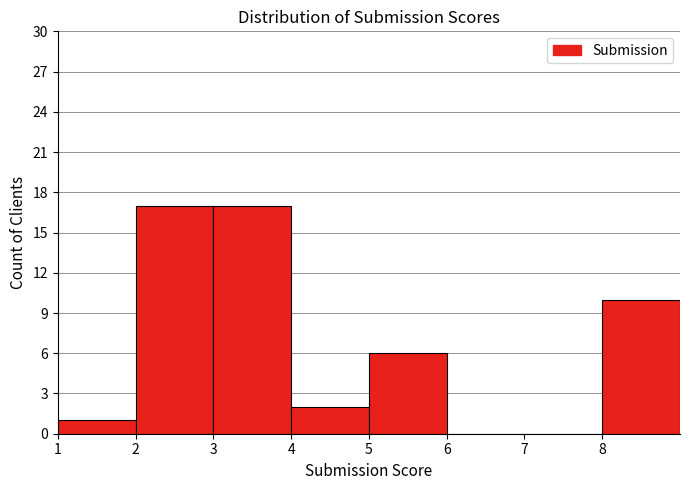

Reading left to right, list every bar in this chart as the range it spans on the x-axis followed by its height. The values are not printed on the chart, so give them approximately, as read against the axis.

1 to 2: 1
2 to 3: 17
3 to 4: 17
4 to 5: 2
5 to 6: 6
6 to 7: 0
7 to 8: 0
8 to 9: 10